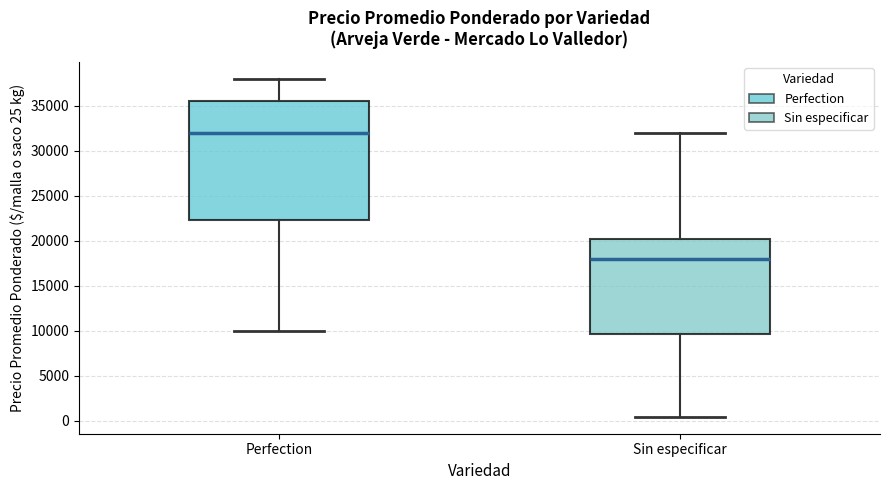

Which box's median line is the highest?

Perfection